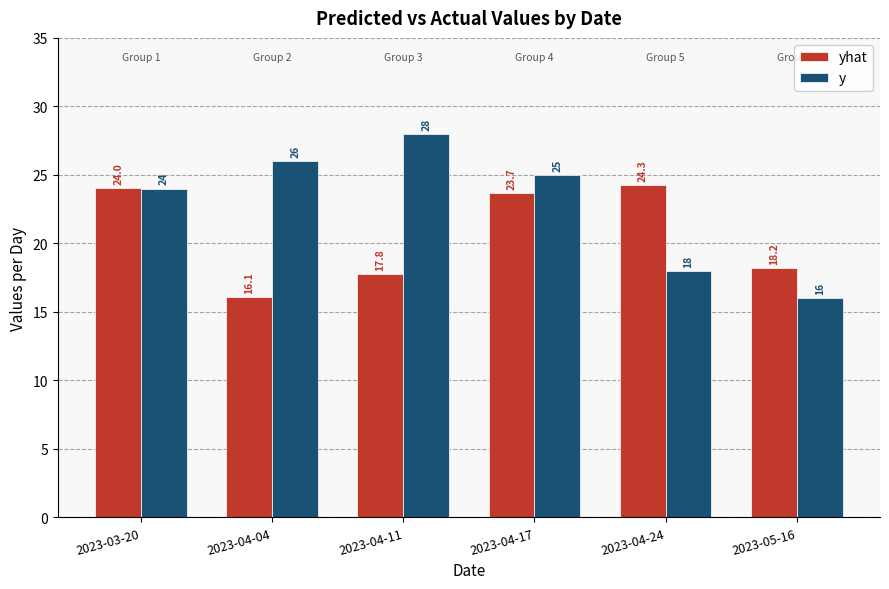

At 2023-05-16, list the series in order from largest to smallest.

yhat, y